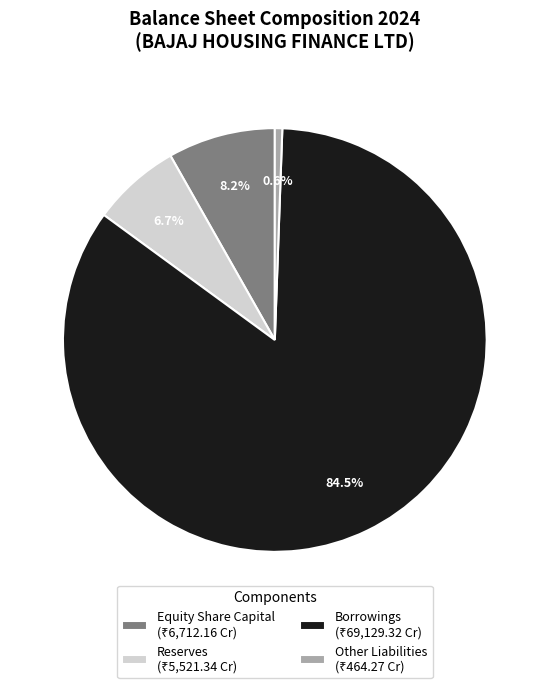

Which slice represents more than half of the pie?

Borrowings